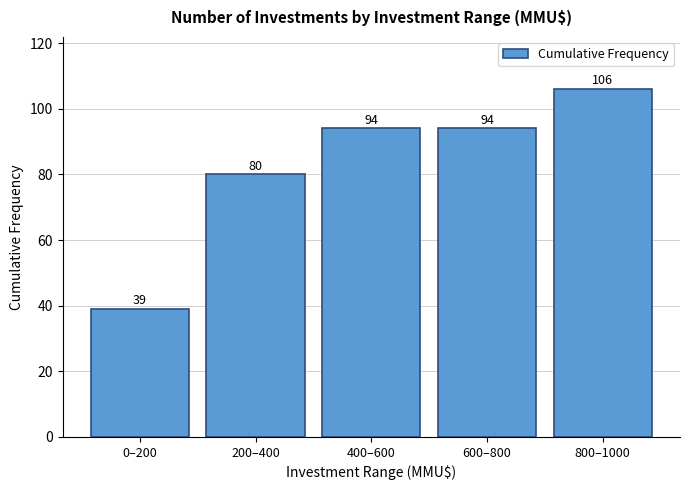

Reading left to right, transcribe all the data shown in this chart.

0–200=39	200–400=80	400–600=94	600–800=94	800–1000=106